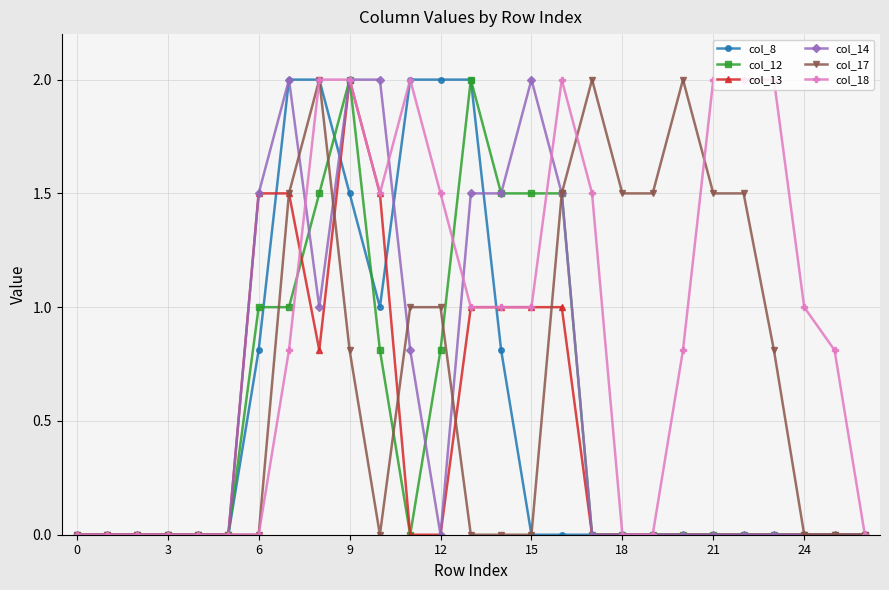

Reading left to right, what are all the values shown in this chart?

col_8: 0.0	0.0	0.0	0.0	0.0	0.0	0.8	2.0	2.0	1.5	1.0	2.0	2.0	2.0	0.8	0.0	0.0	0.0	0.0	0.0	0.0	0.0	0.0	0.0	0.0	0.0	0.0
col_12: 0.0	0.0	0.0	0.0	0.0	0.0	1.0	1.0	1.5	2.0	0.8	0.0	0.8	2.0	1.5	1.5	1.5	0.0	0.0	0.0	0.0	0.0	0.0	0.0	0.0	0.0	0.0
col_13: 0.0	0.0	0.0	0.0	0.0	0.0	1.5	1.5	0.8	2.0	1.5	0.0	0.0	1.0	1.0	1.0	1.0	0.0	0.0	0.0	0.0	0.0	0.0	0.0	0.0	0.0	0.0
col_14: 0.0	0.0	0.0	0.0	0.0	0.0	1.5	2.0	1.0	2.0	2.0	0.8	0.0	1.5	1.5	2.0	1.5	0.0	0.0	0.0	0.0	0.0	0.0	0.0	0.0	0.0	0.0
col_17: 0.0	0.0	0.0	0.0	0.0	0.0	0.0	1.5	2.0	0.8	0.0	1.0	1.0	0.0	0.0	0.0	1.5	2.0	1.5	1.5	2.0	1.5	1.5	0.8	0.0	0.0	0.0
col_18: 0.0	0.0	0.0	0.0	0.0	0.0	0.0	0.8	2.0	2.0	1.5	2.0	1.5	1.0	1.0	1.0	2.0	1.5	0.0	0.0	0.8	2.0	2.0	2.0	1.0	0.8	0.0